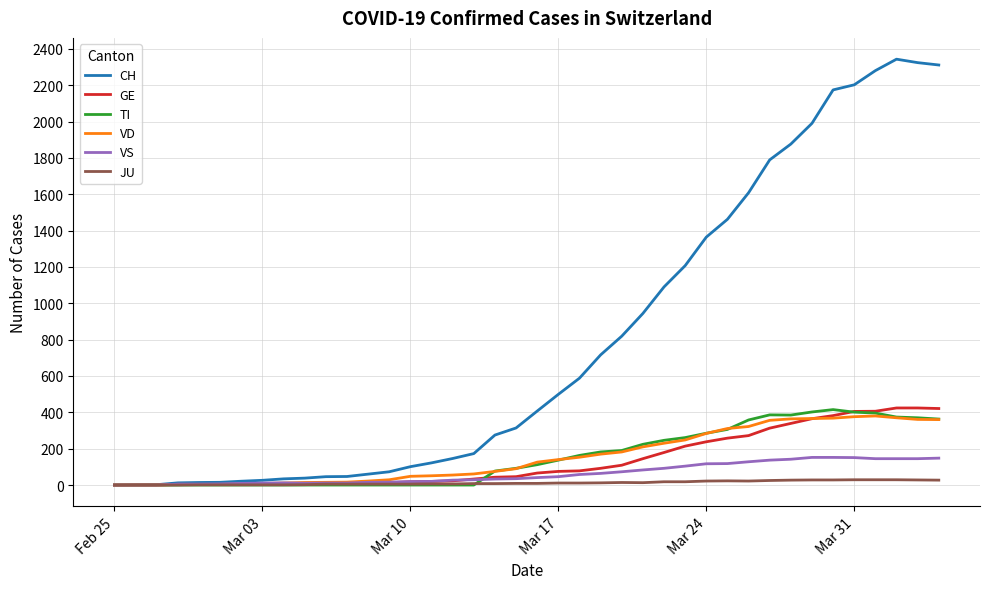

Which series has the largest range (max minus min)?

CH